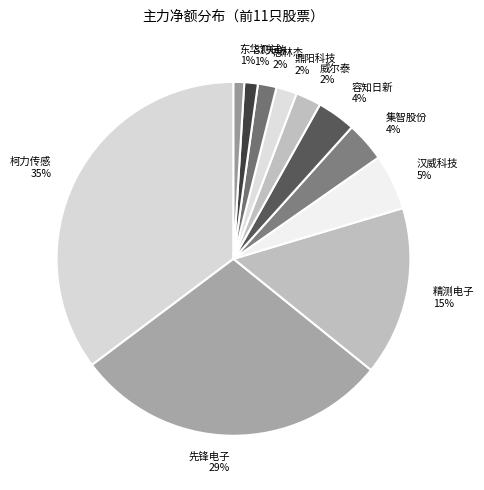

The ST天瑞 slice represents 11% of the pie. True or false?

False